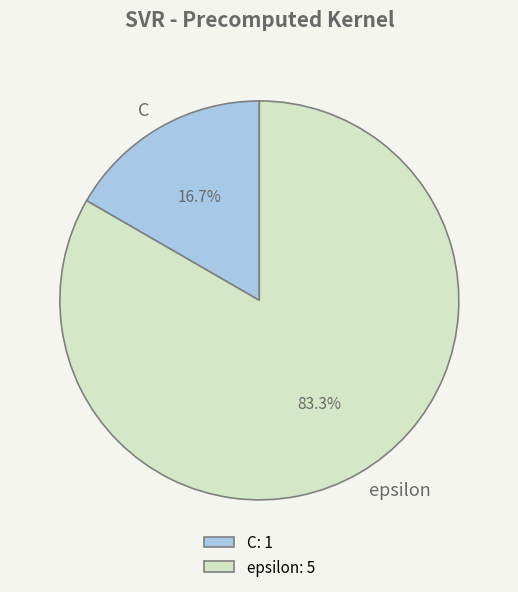

The C slice represents 25% of the pie. True or false?

False